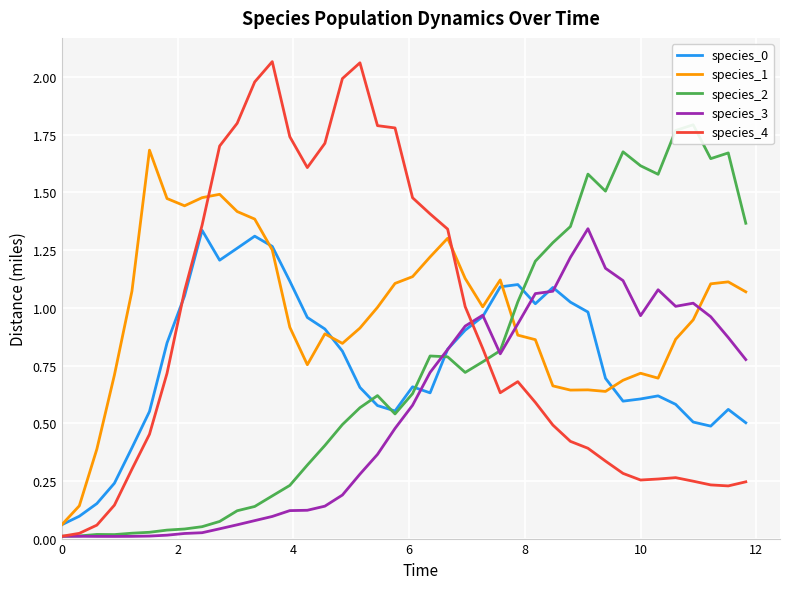

Which series ends up on top after the final intersection of species_1 and species_4?

species_1